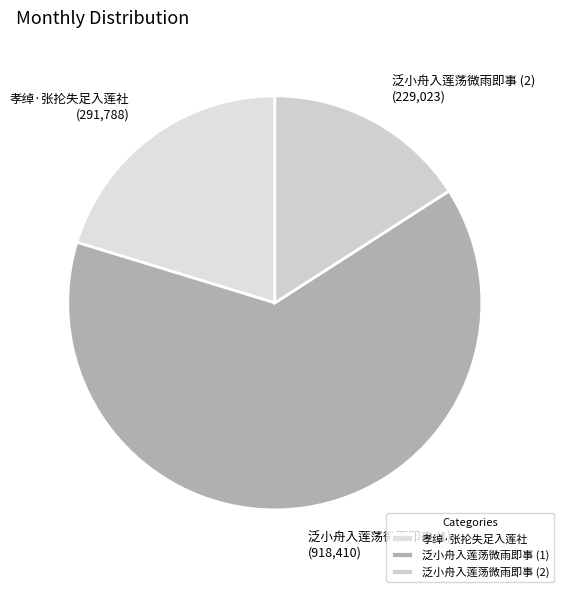

Which category has the biggest portion of the pie?

泛小舟入莲荡微雨即事 (1)